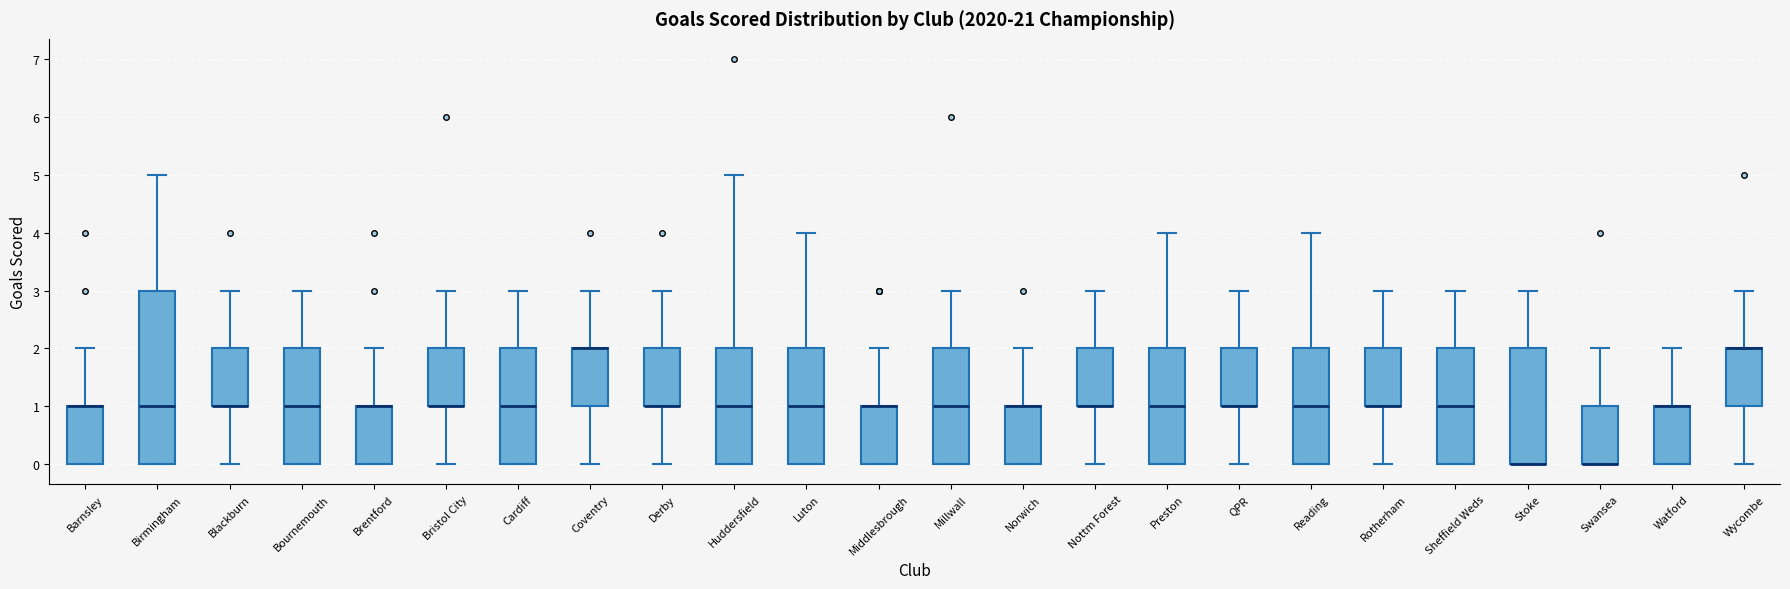

Comparing the boxes themselves (not the whiskers), which one is the tallest?

Birmingham